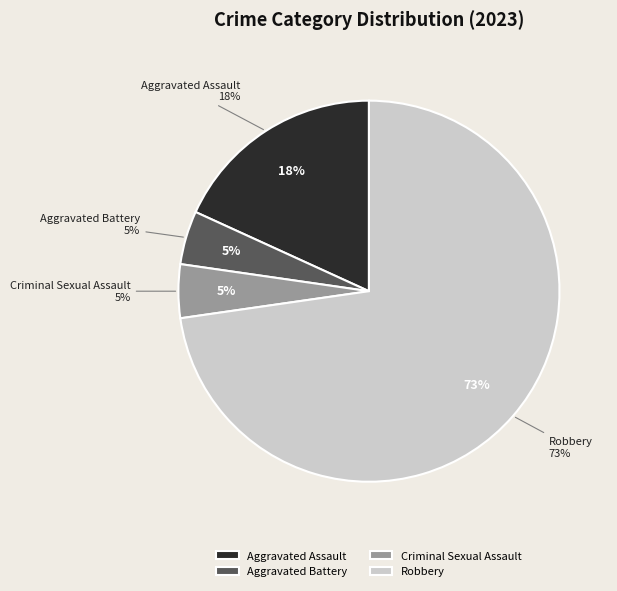

To the nearest percent, what is the difference between the largest and smallest slice percentages?

68%